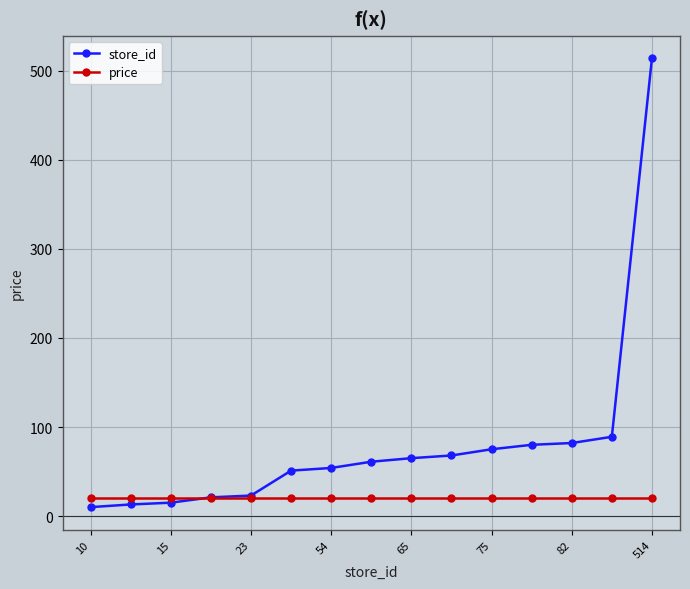

Which series has the largest total across all categories?

store_id